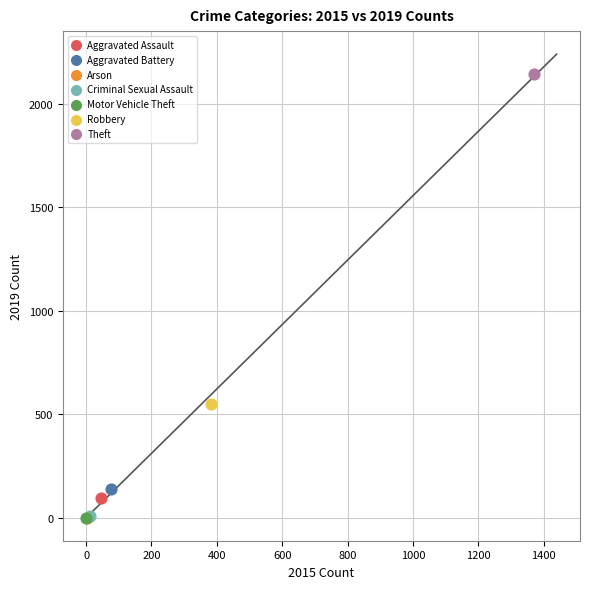

What are all the series names shown in the legend?

Aggravated Assault, Aggravated Battery, Arson, Criminal Sexual Assault, Motor Vehicle Theft, Robbery, Theft